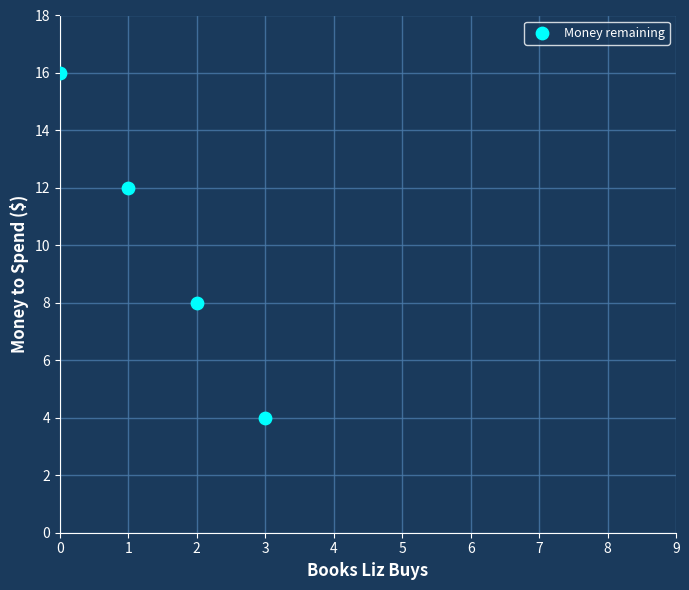

What is the average Y value?

10